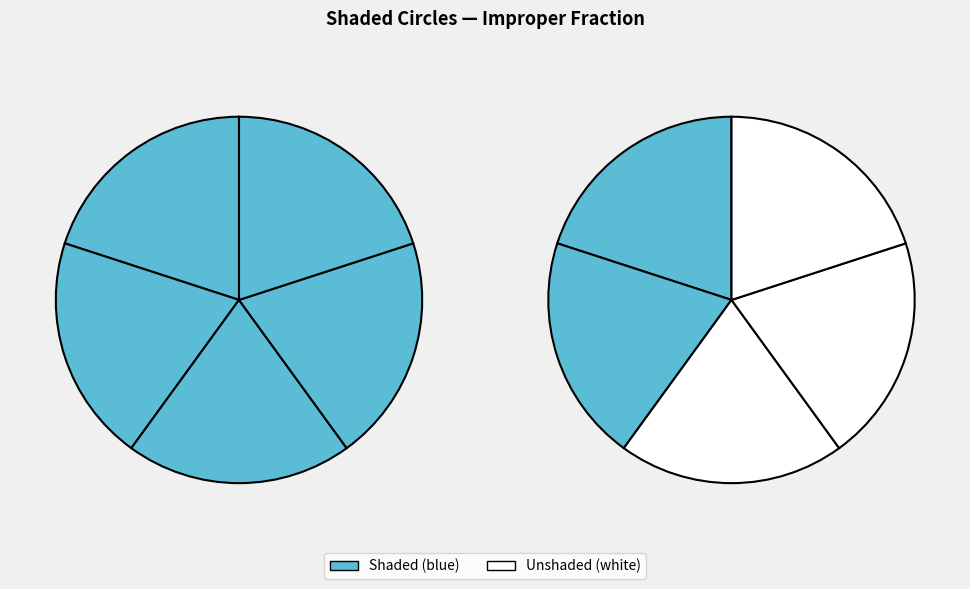

How many segments does this pie chart have?

5